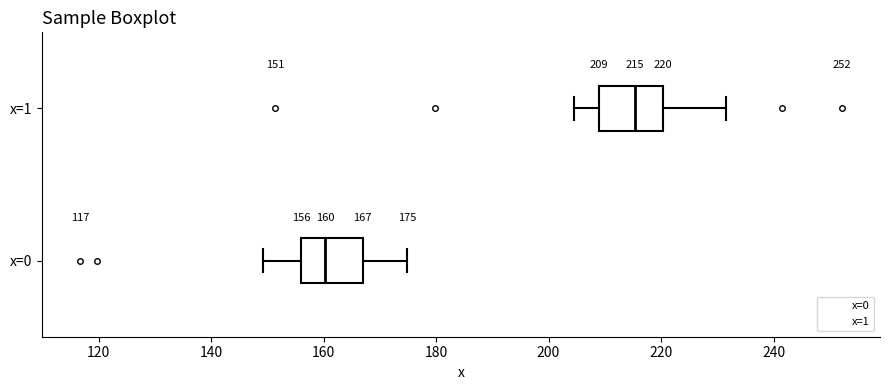

Which box's median line is the furthest to the left?

x=0